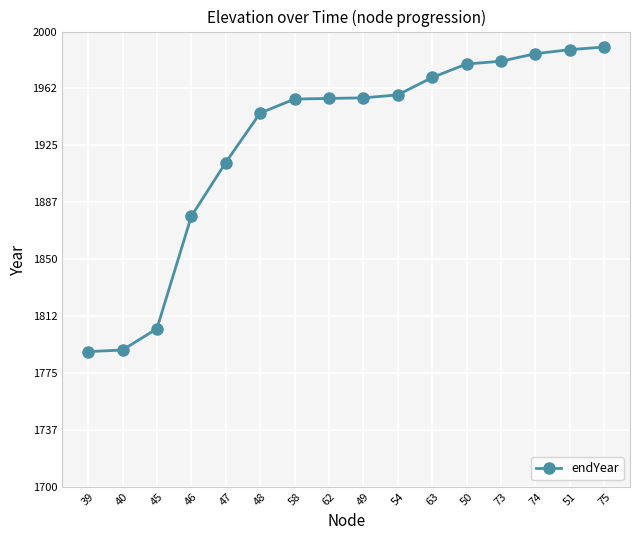

The value at 51 is 1074.0. True or false?

False